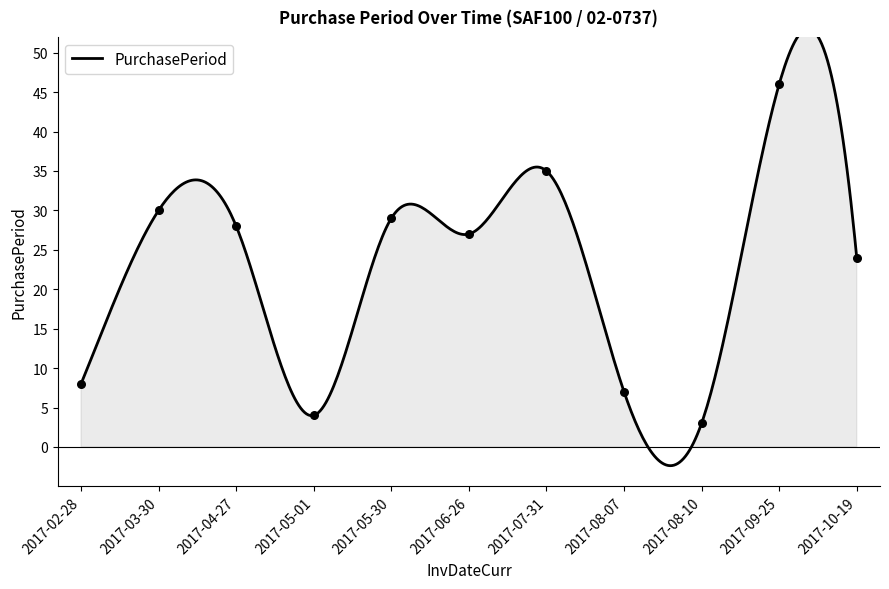

What is the change in value from 2017-06-26 to 2017-07-31?

+8